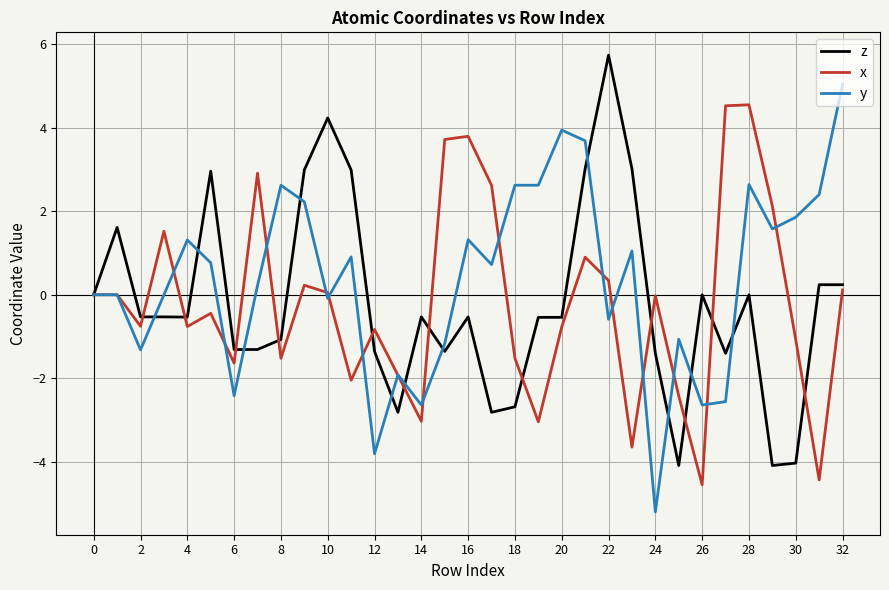

Which series has the largest total across all categories?

y